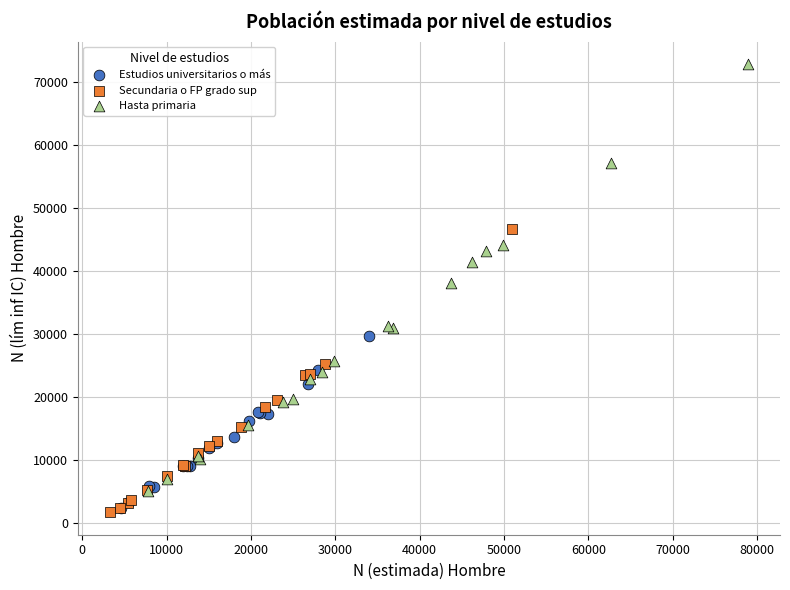

Which series has the widest spread of Y values?

Hasta primaria